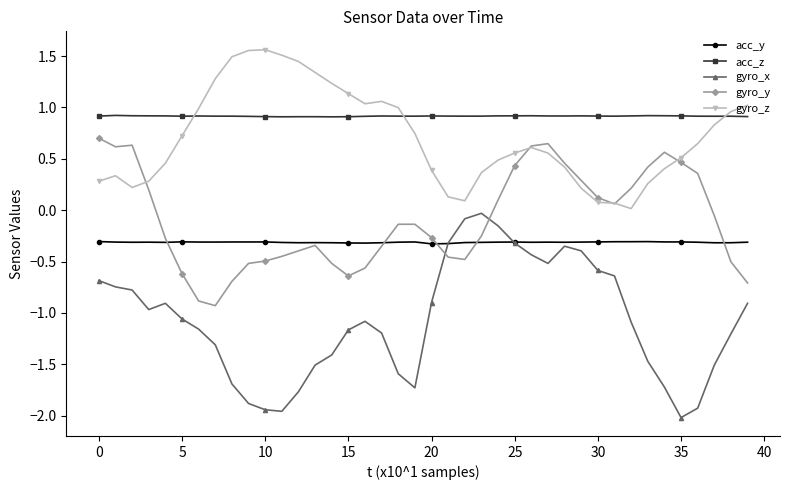

Which series has the largest total across all categories?

acc_z